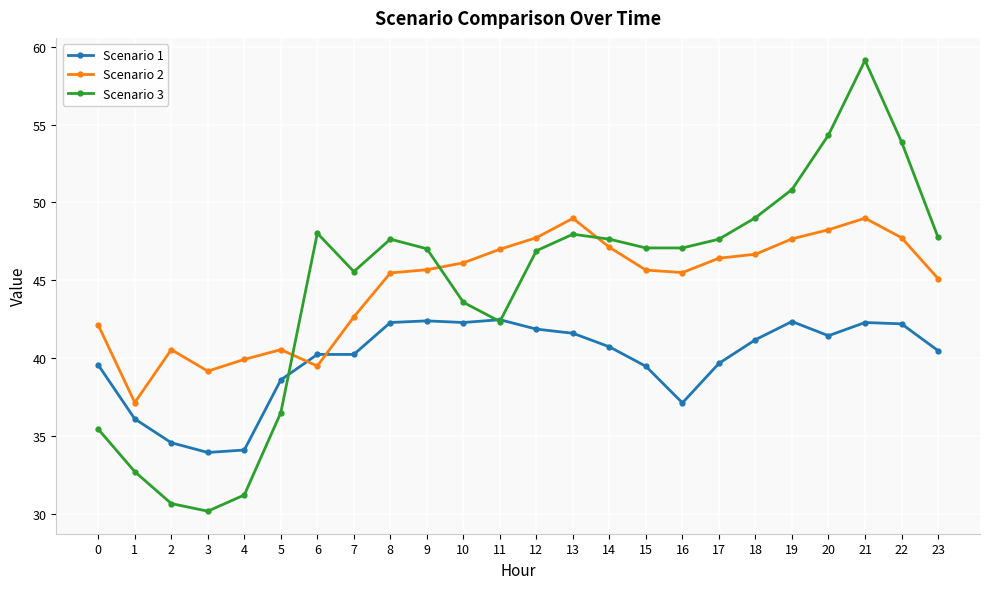

Which category has the lowest value across all series?

3